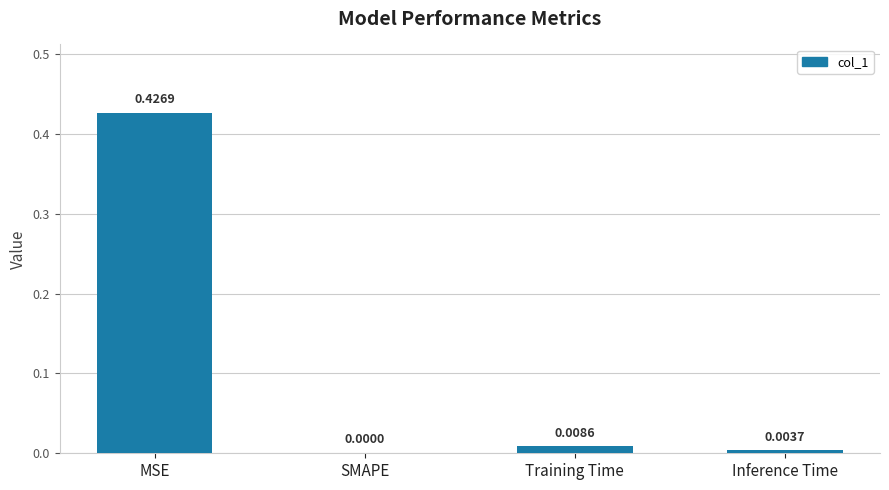

Between MSE and SMAPE, which is larger?

MSE